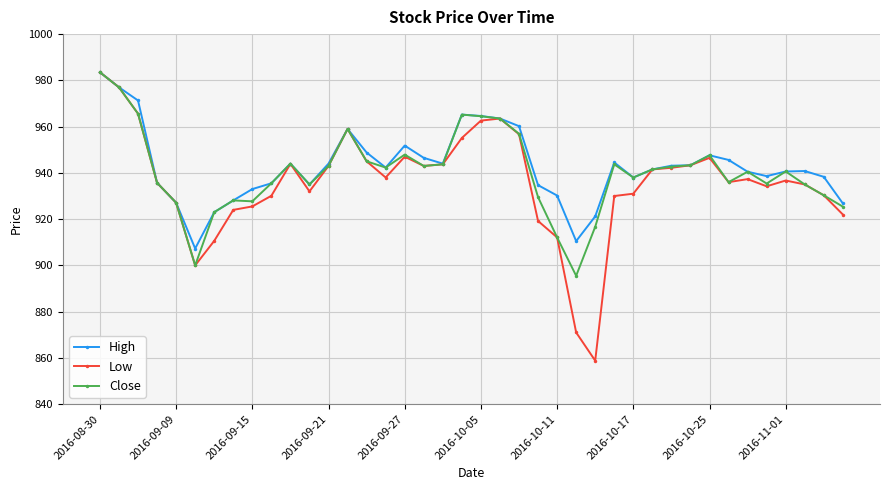

True or false: Close has more than 1 points higher than both neighbors.

True